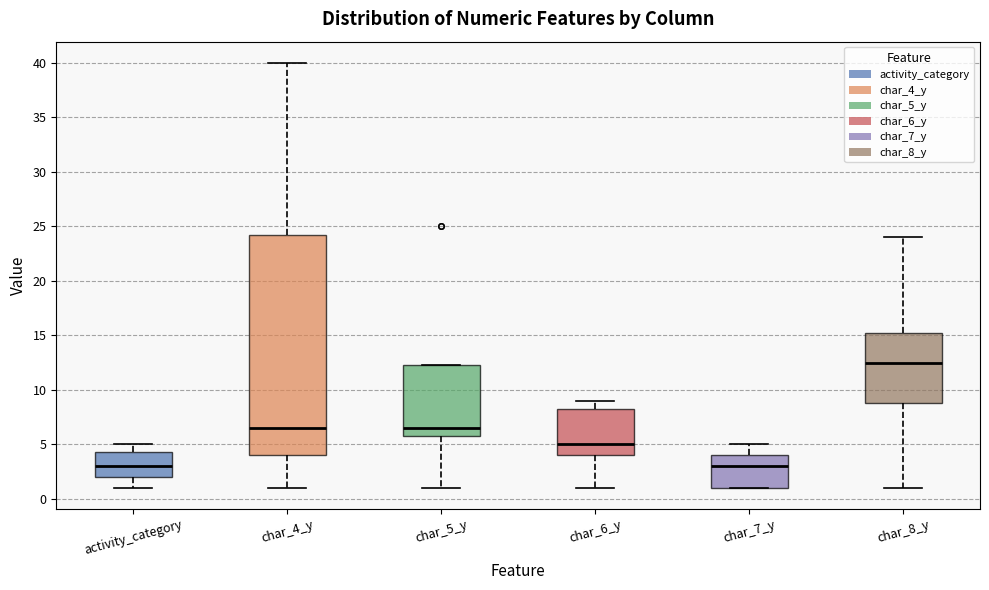

Reading left to right, read every box against the y-axis: the position of its median line, the range the box covers, and the ends of its whiskers. The values are not printed on the chart, so give them approximately, as read against the axis.

activity_category: median 3.0, box 2.0 to 4.5, whiskers 1.0 to 5.0
char_4_y: median 6.5, box 4.0 to 24.5, whiskers 1.0 to 40.0
char_5_y: median 6.5, box 6.0 to 12.5, whiskers 1.0 to 12.5
char_6_y: median 5.0, box 4.0 to 8.5, whiskers 1.0 to 9.0
char_7_y: median 3.0, box 1.0 to 4.0, whiskers 1.0 to 5.0
char_8_y: median 12.5, box 9.0 to 15.5, whiskers 1.0 to 24.0